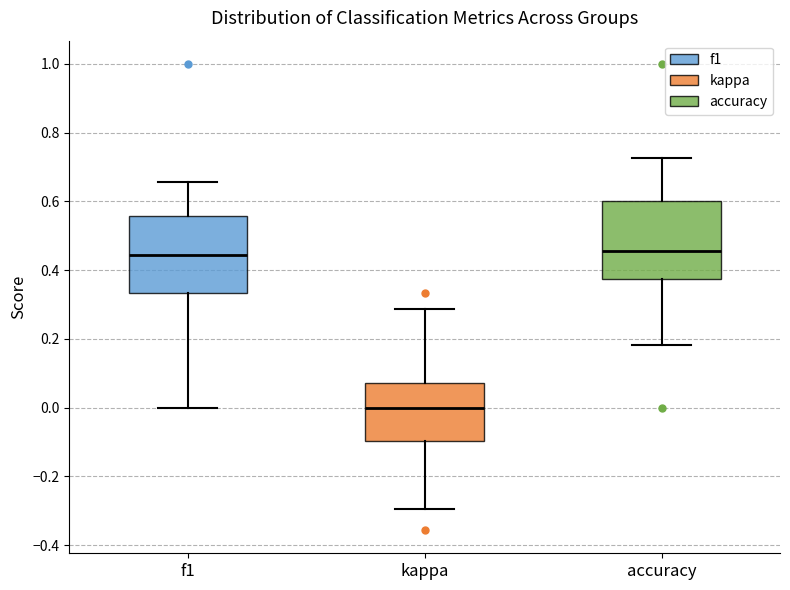

Where is the lower edge of the box for kappa on the y-axis? The values are not printed on the chart, so give them approximately, as read against the axis.

-0.10